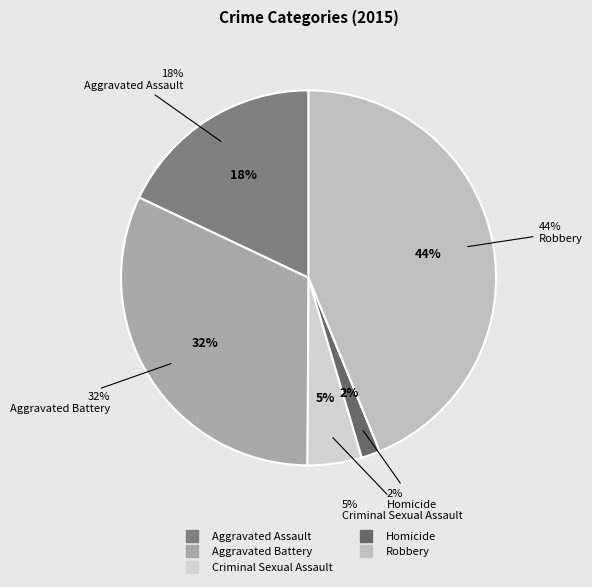

Count the number of slices in the pie.

5